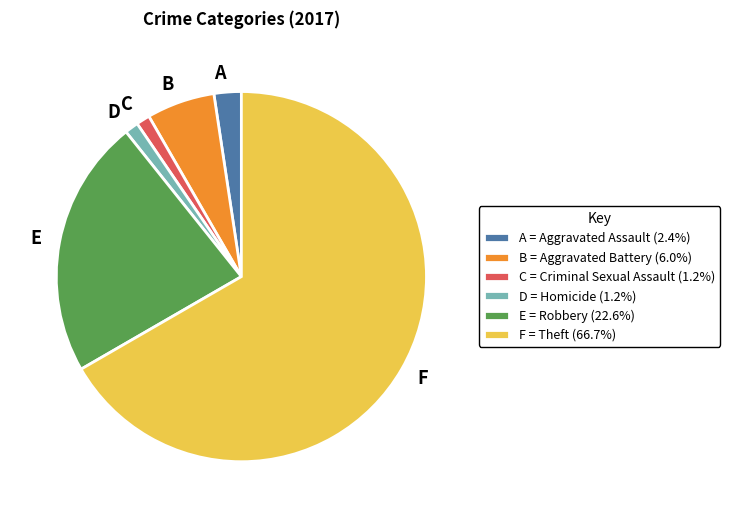

Is there any slice that represents more than half of the pie?

Yes